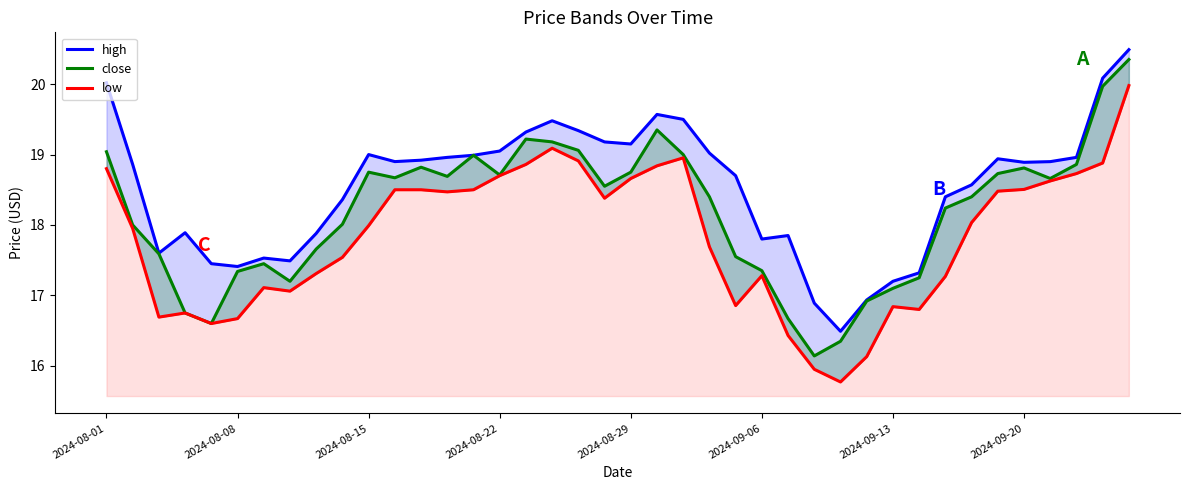

What is the difference between the second highest and second lowest values in the high series?

3.2